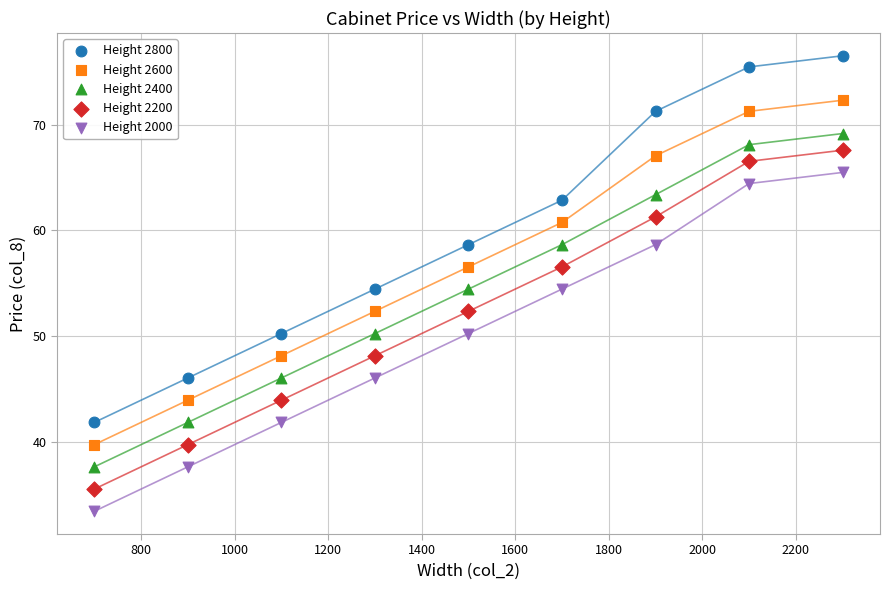

Which series reaches the minimum Y coordinate?

Height 2000